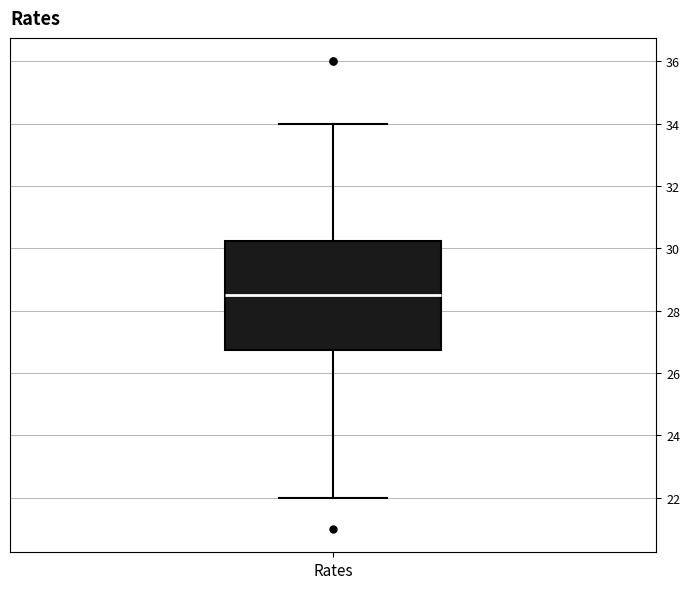

Where does the lower whisker of the box for Rates end on the y-axis? The values are not printed on the chart, so give them approximately, as read against the axis.

22.0